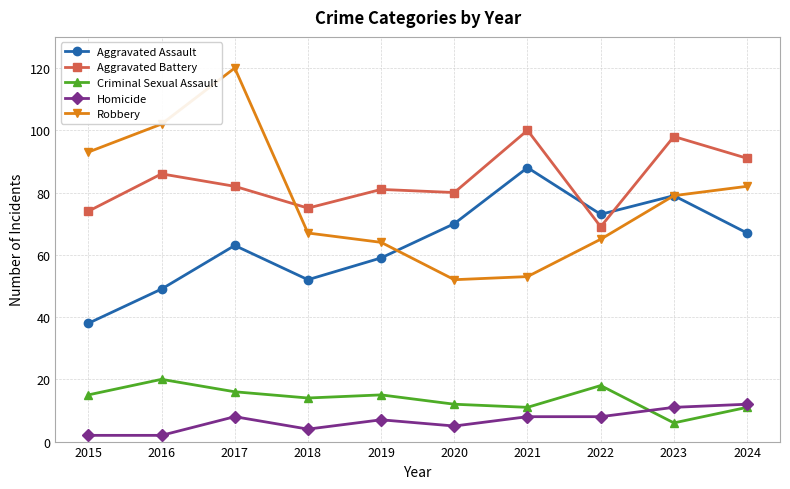

List the series in order of their peak value, lowest first.

Homicide, Criminal Sexual Assault, Aggravated Assault, Aggravated Battery, Robbery